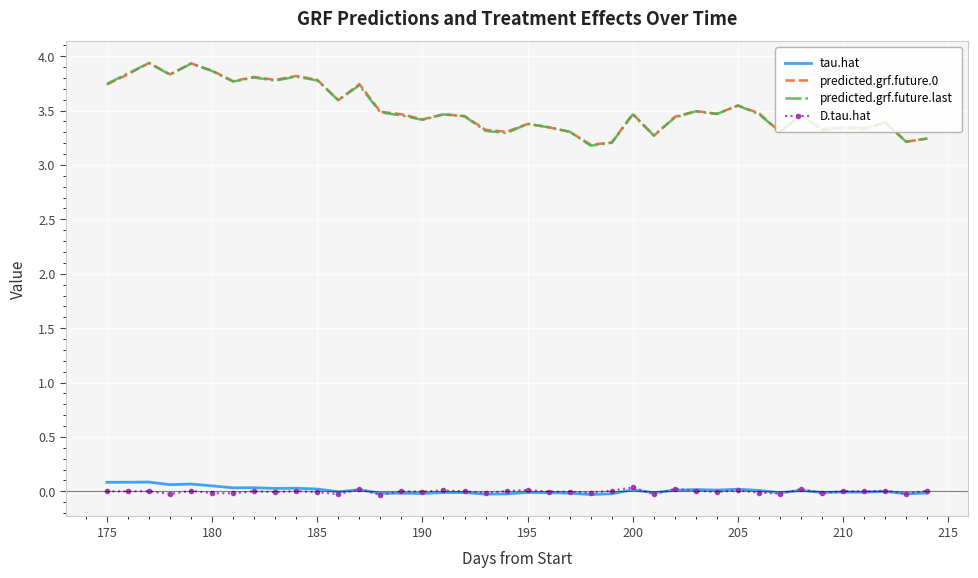

Which series has the widest spread of values?

predicted.grf.future.last